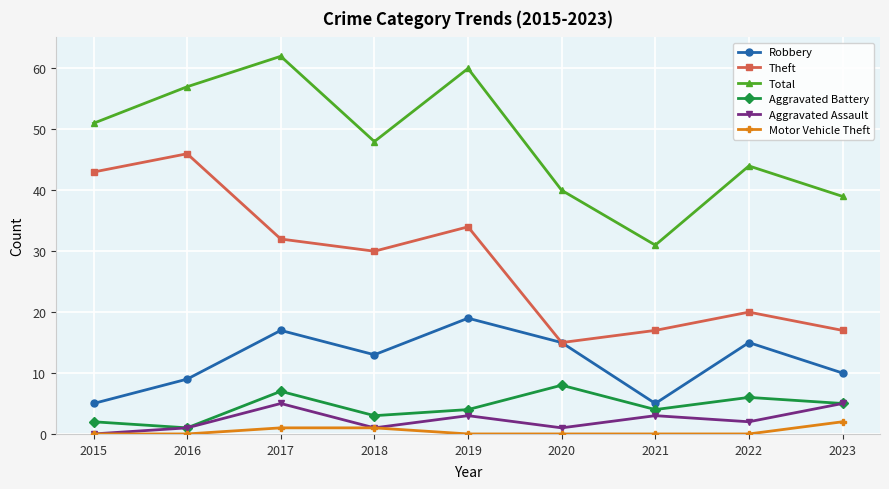

Is it true that Aggravated Assault equals 3 at 2021?

True